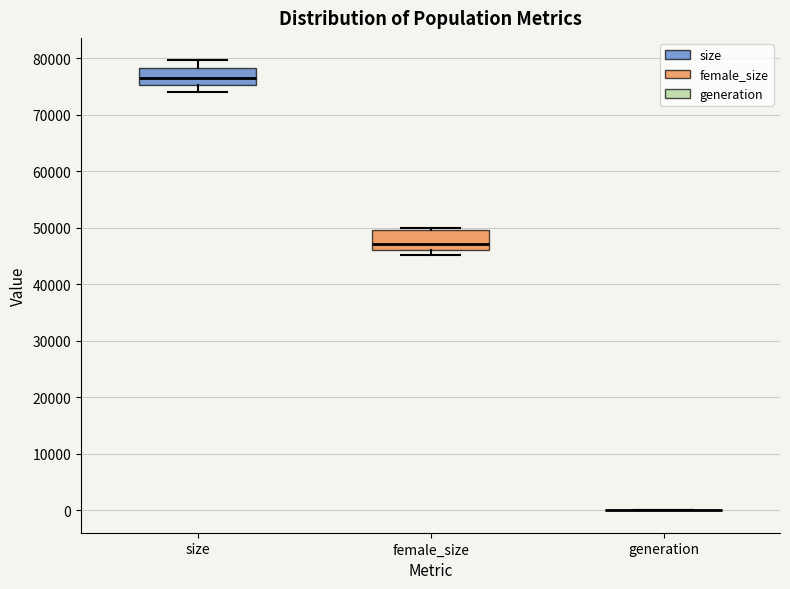

Reading left to right, transcribe this box plot: for each box, give where its median line is, the range the box spans, and where its two whiskers end, as read against the y-axis. The values are not printed on the chart, so give them approximately, as read against the axis.

size: median 76000, box 75000 to 78000, whiskers 74000 to 80000
female_size: median 47000, box 46000 to 50000, whiskers 45000 to 50000 (just above the box's upper edge)
generation: box collapsed to a line at 0, whiskers 0 to 0